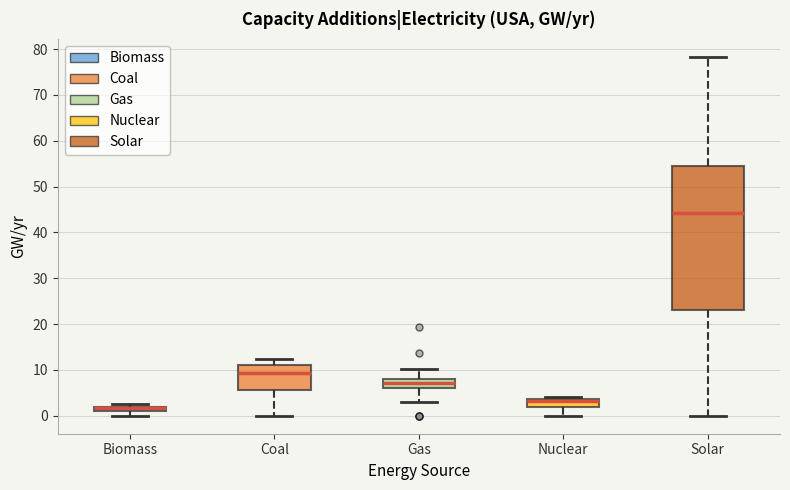

Comparing the boxes themselves (not the whiskers), which one is the tallest?

Solar